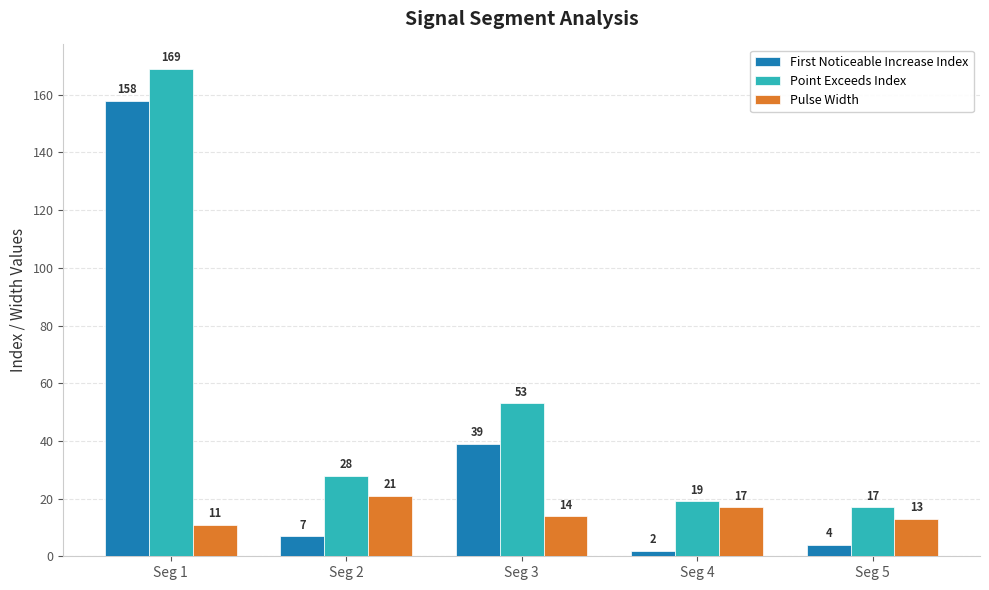

At which label does First Noticeable Increase Index reach its peak?

Seg 1